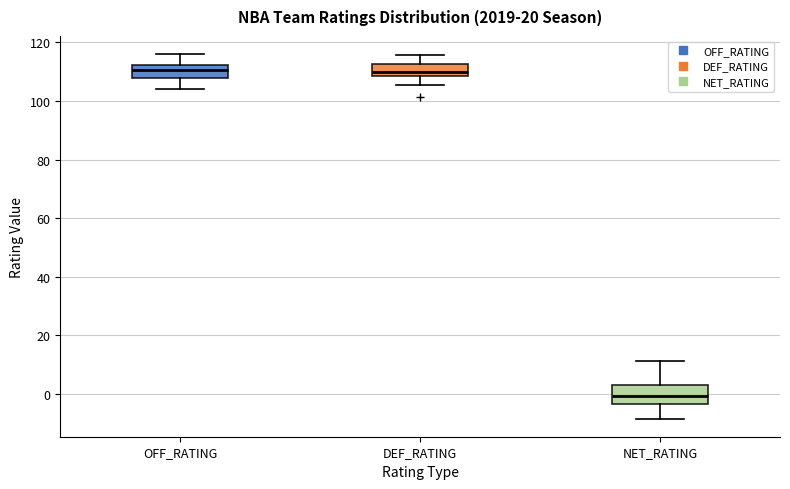

Reading left to right, read every box against the y-axis: the position of its median line, the range the box covers, and the ends of its whiskers. The values are not printed on the chart, so give them approximately, as read against the axis.

OFF_RATING: median 110, box 108 to 112, whiskers 104 to 116
DEF_RATING: median 110, box 108 to 112, whiskers 106 to 116
NET_RATING: median 0, box -4 to 4, whiskers -8 to 12